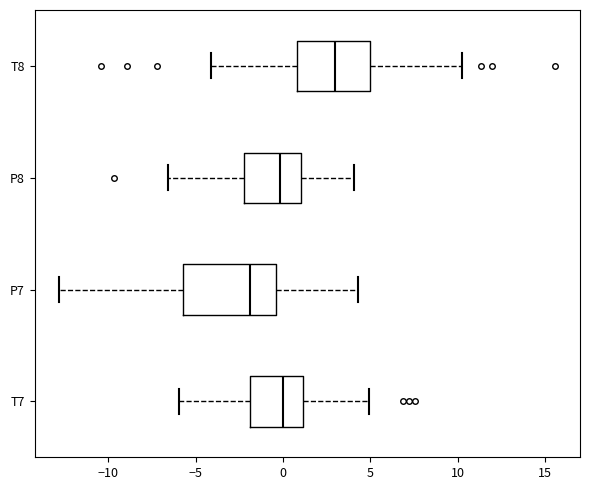

Comparing the boxes themselves (not the whiskers), which one is the widest?

P7